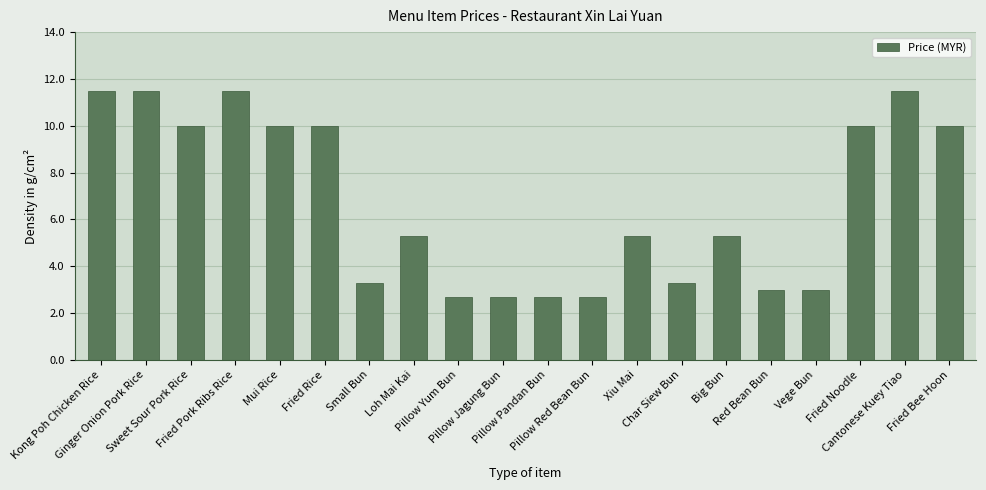

Read the value at Fried Bee Hoon.

10.0